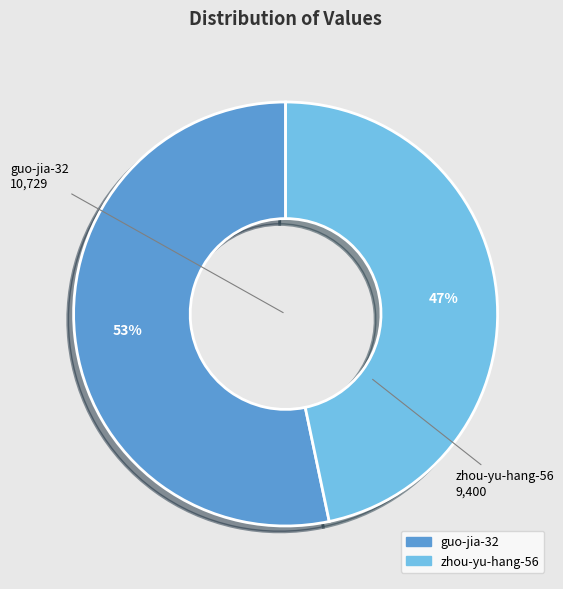

Is the sum of guo-jia-32 and zhou-yu-hang-56 greater than half?

Yes